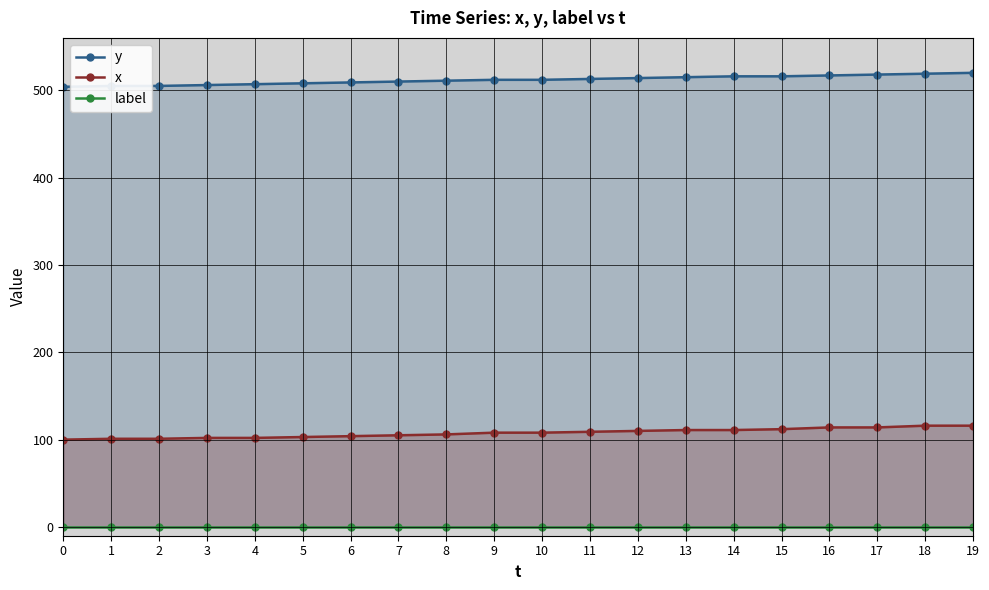

How many lines are shown in the chart?

3